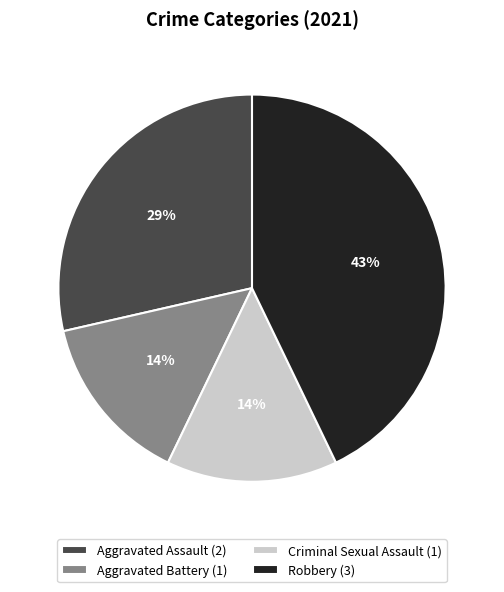

To the nearest percent, what percentage of the pie is Aggravated Battery?

14%